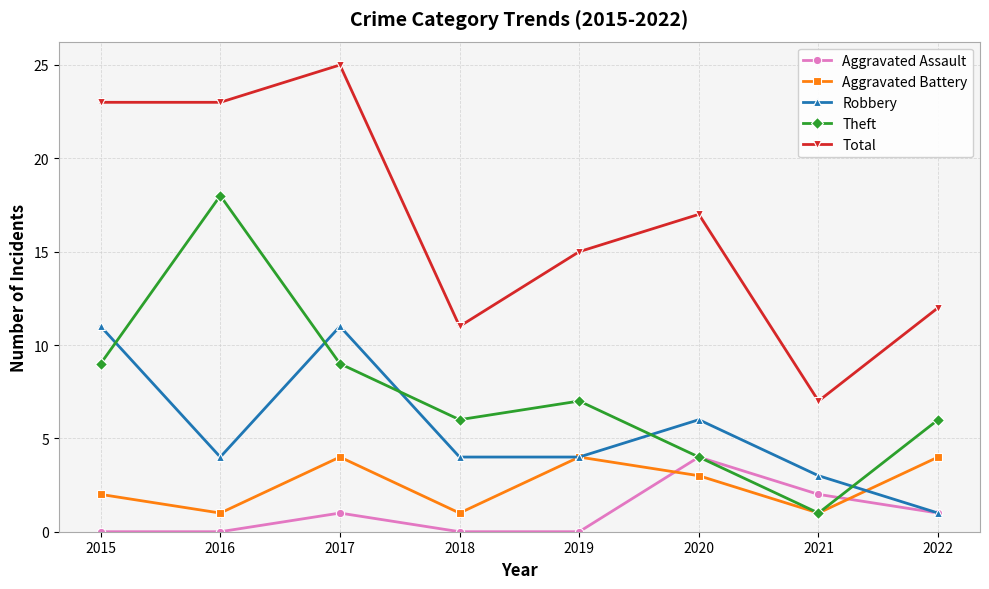

At which category is the sum across all series the highest?

2017